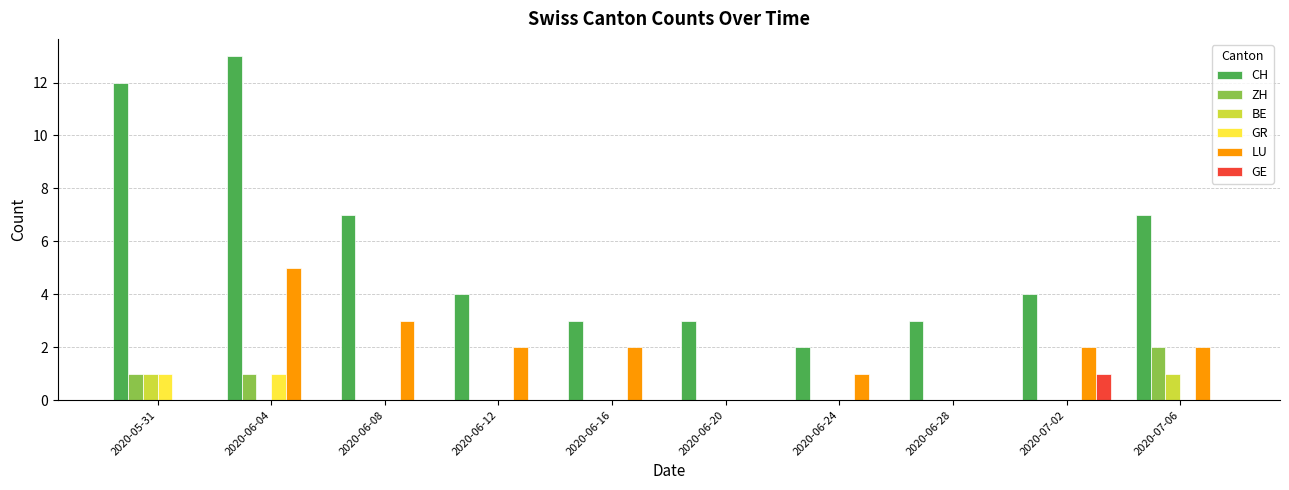

Which series has the largest total across all categories?

CH